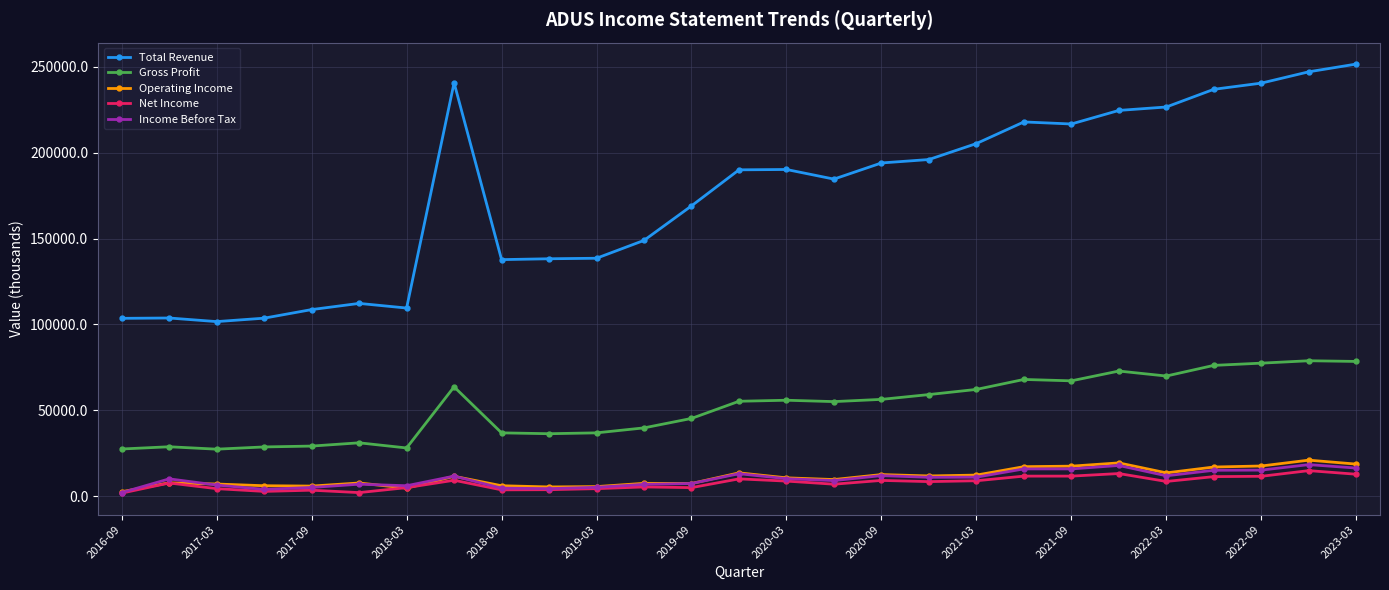

Which series has the largest total across all categories?

Total Revenue